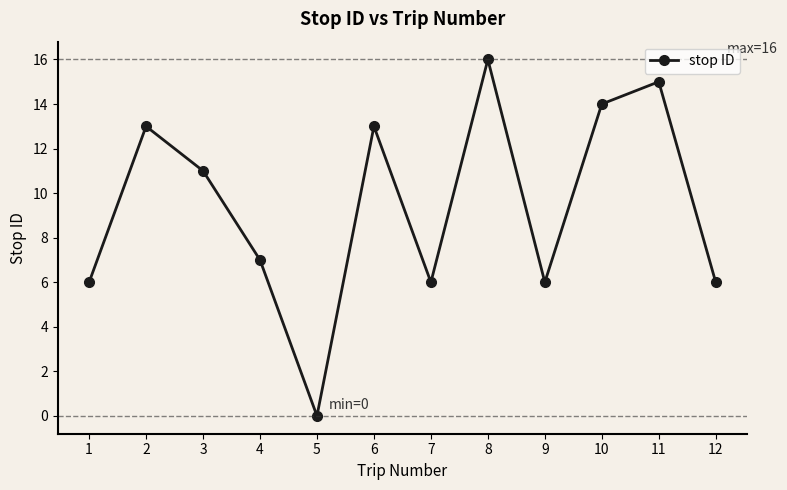

Reading left to right, list all the values displayed in this chart.

6	13	11	7	0	13	6	16	6	14	15	6